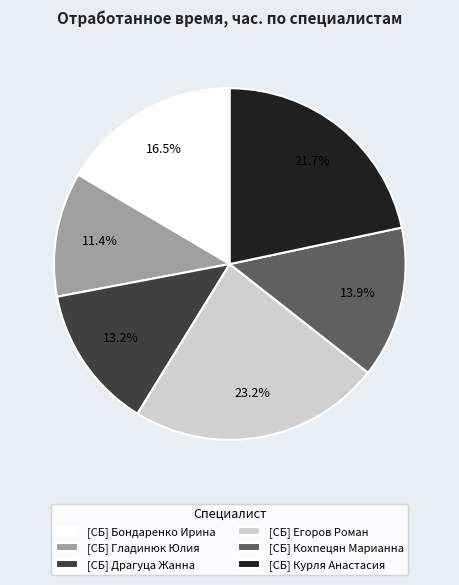

Which category has the smallest portion of the pie?

[СБ] Гладинюк Юлия